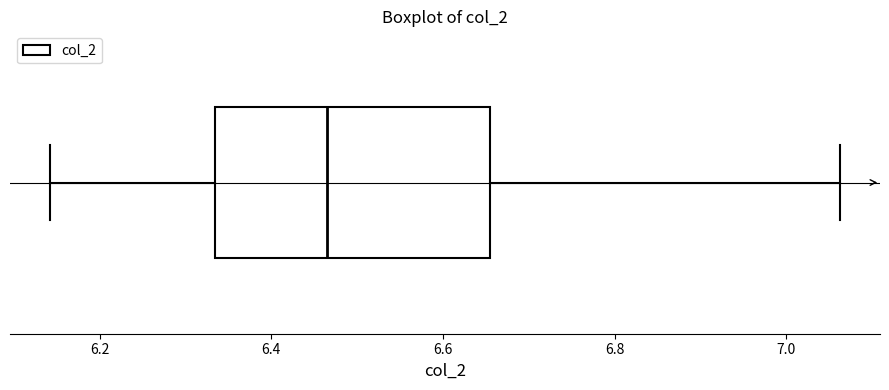

Transcribe this box plot: give where the median line is, the range the box spans, and where the two whiskers end, as read against the x-axis. The values are not printed on the chart, so give them approximately, as read against the axis.

median 6.46, box 6.34 to 6.66, whiskers 6.14 to 7.06